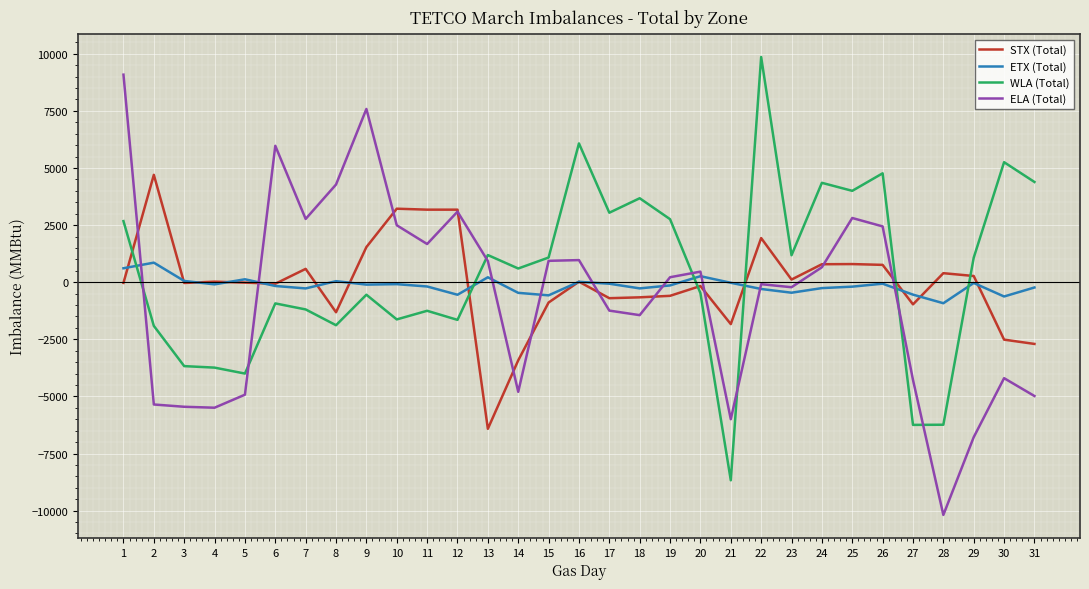

What are all the series names shown in the legend?

STX (Total), ETX (Total), WLA (Total), ELA (Total)